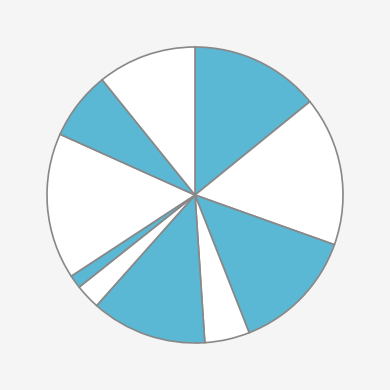

How many slices are in this pie chart?

10